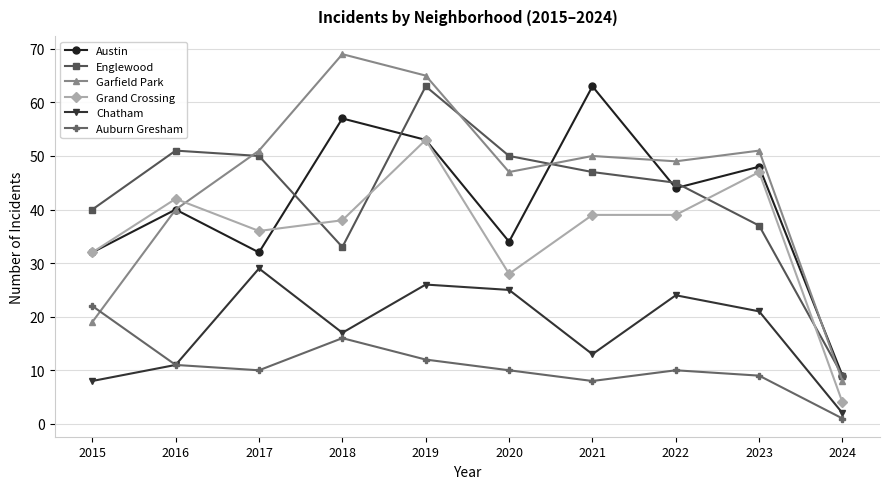

Between 2020 and 2023, which series saw the biggest shift?

Grand Crossing